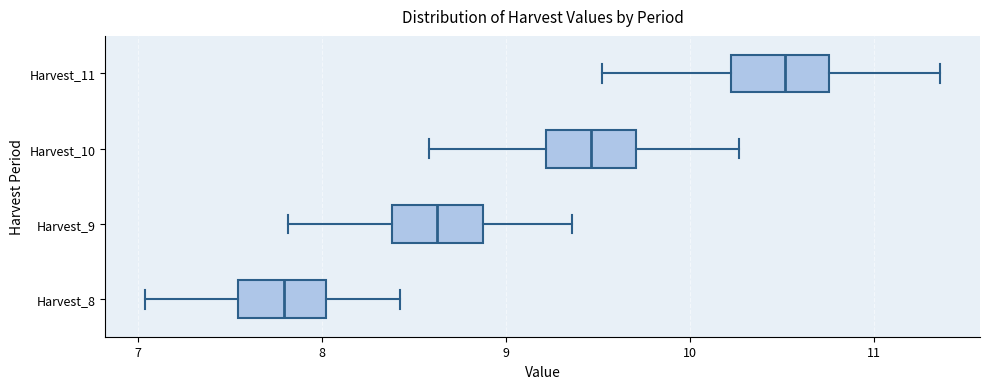

Which box has the furthest to the right median line?

Harvest_11